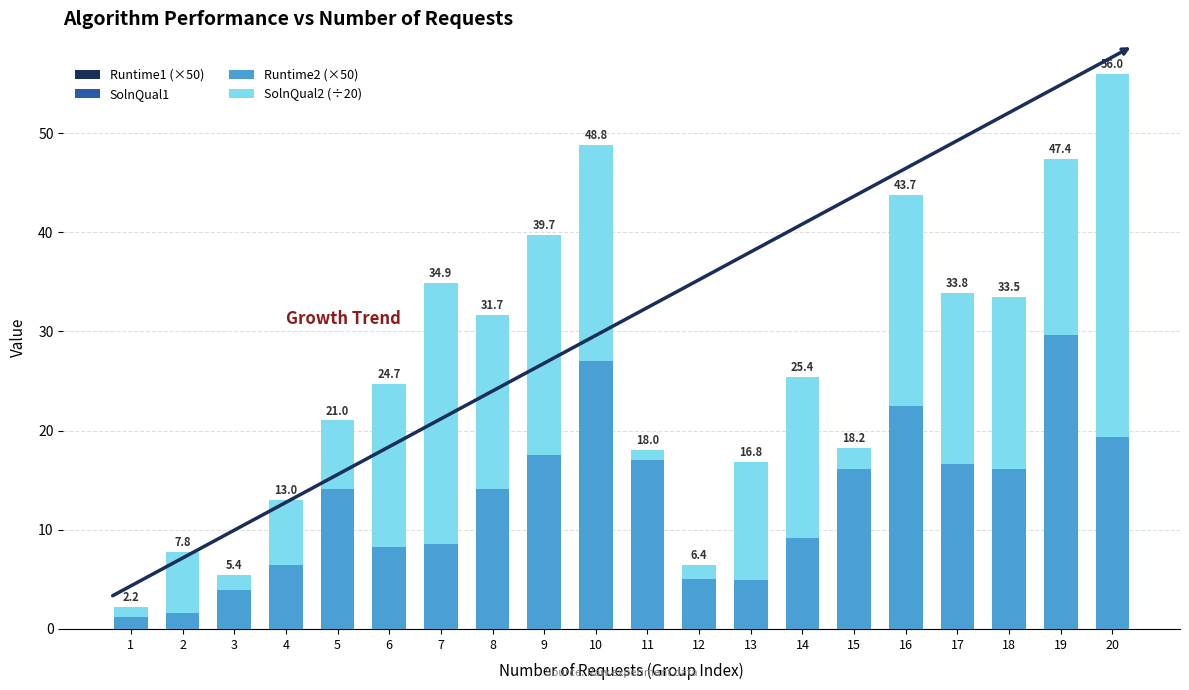

The Runtime2 (×50) series shows 36.0 at 16. True or false?

False